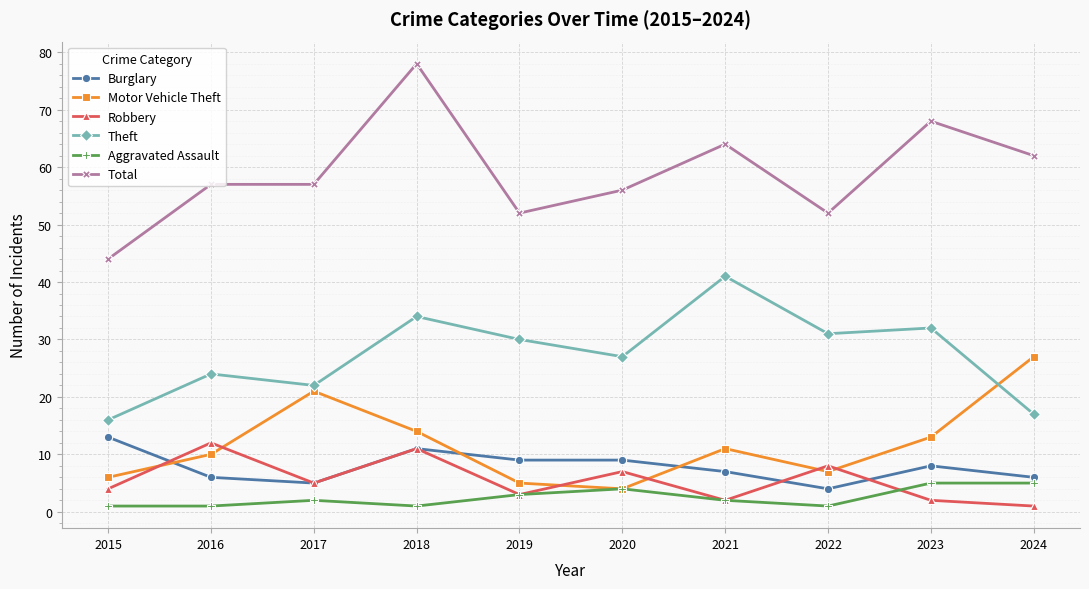

Where is Motor Vehicle Theft nearest to the value 15?

2018